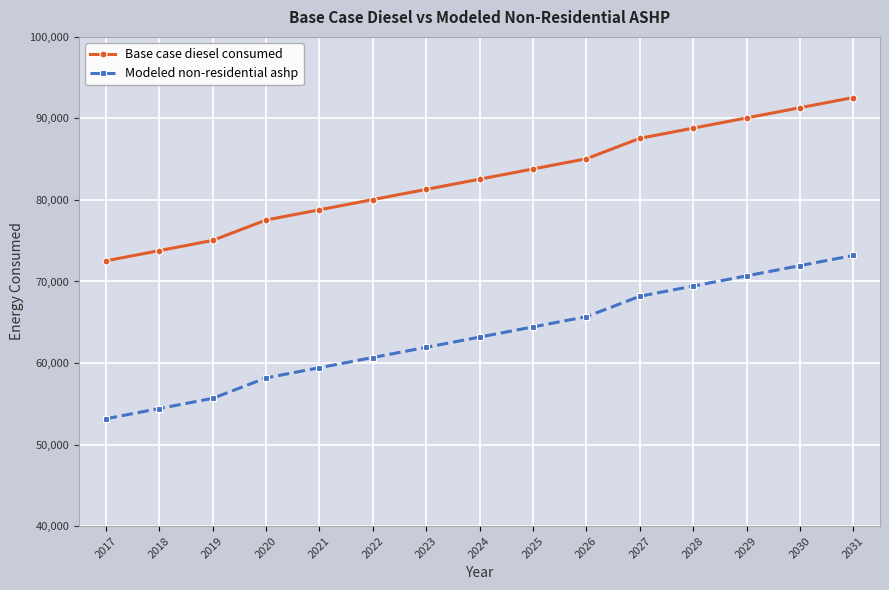

True or false: Modeled non-residential ashp and Base case diesel consumed cross at least once.

False